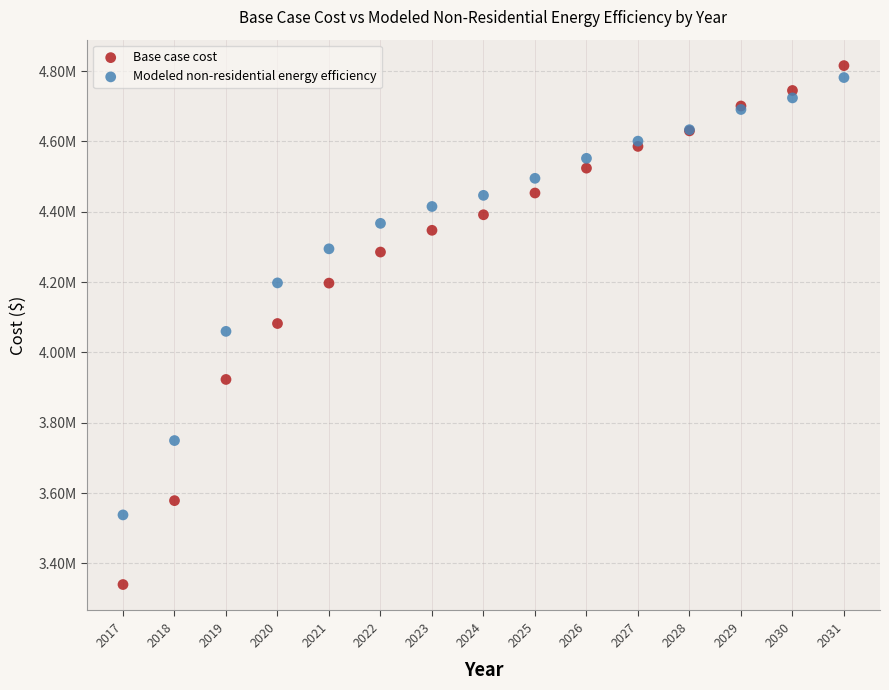

Which series reaches the minimum Y coordinate?

Base case cost